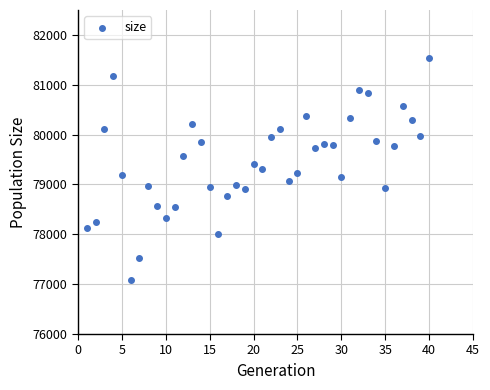

What is the range of X values (max minus min)?

39